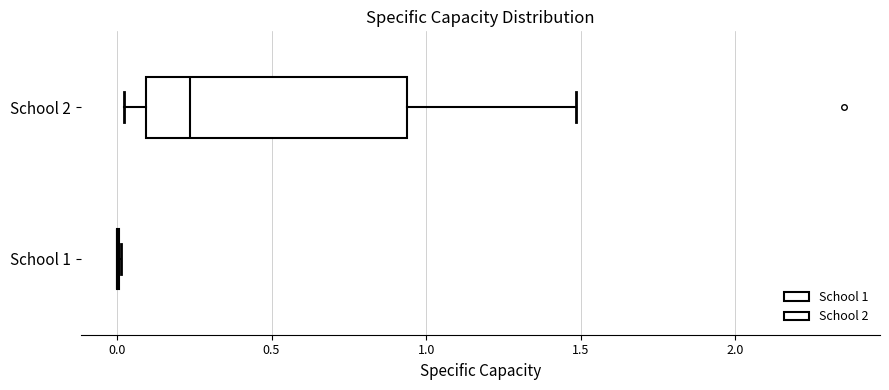

Reading bottom to top, transcribe this box plot: for each box, give where its median line is, the range the box spans, and where its two whiskers end, as read against the x-axis. The values are not printed on the chart, so give them approximately, as read against the axis.

School 1: box collapsed to a line at 0.00, whiskers 0.00 to 0.00
School 2: median 0.25, box 0.10 to 0.95, whiskers 0.00 to 1.50